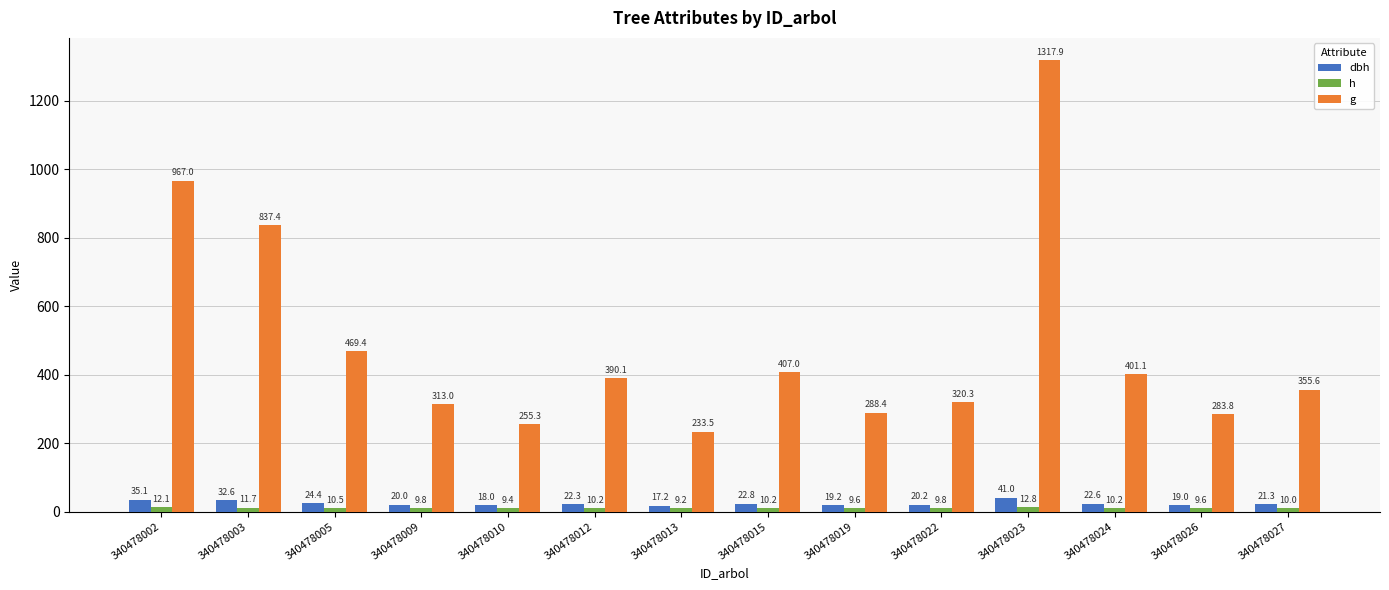

Between 340478013 and 340478010, which is larger?

340478010